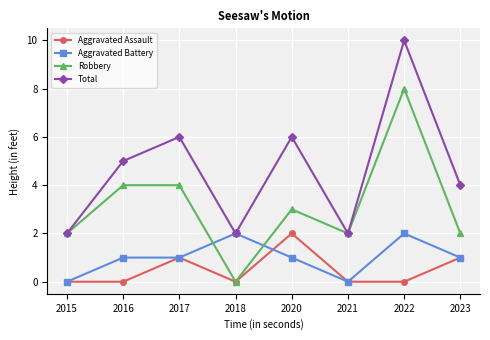

Does the chart have visible grid lines?

Yes